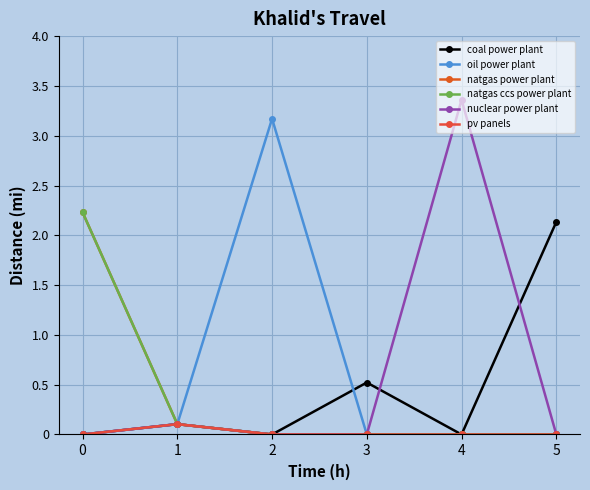

What value does the natgas power plant series have at 0?

2.2